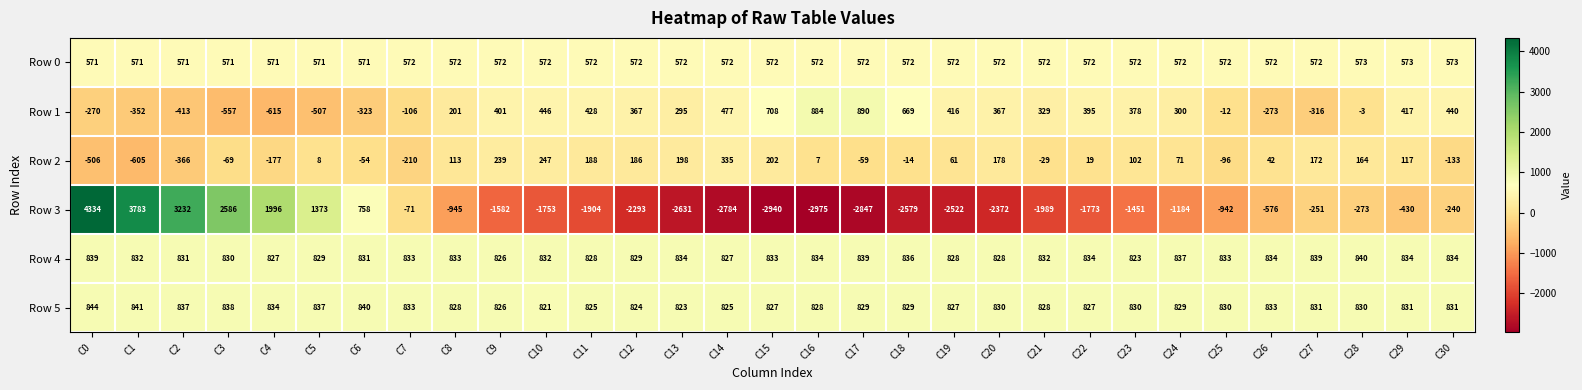

Which series has the largest range (max minus min)?

Row 3